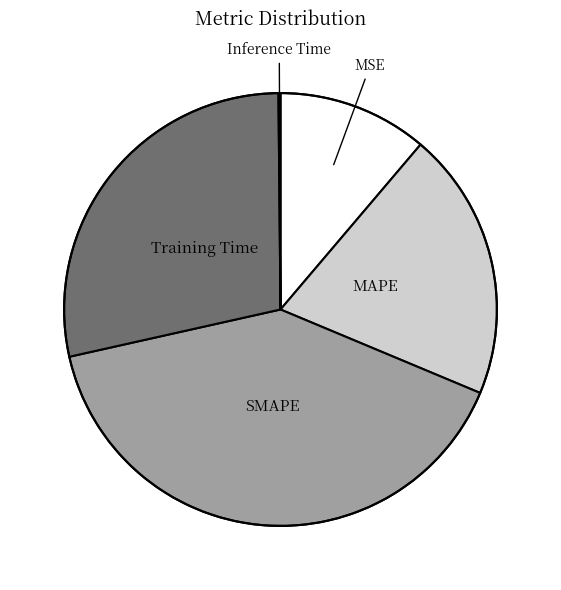

Is it true that SMAPE is 52% of the pie?

False